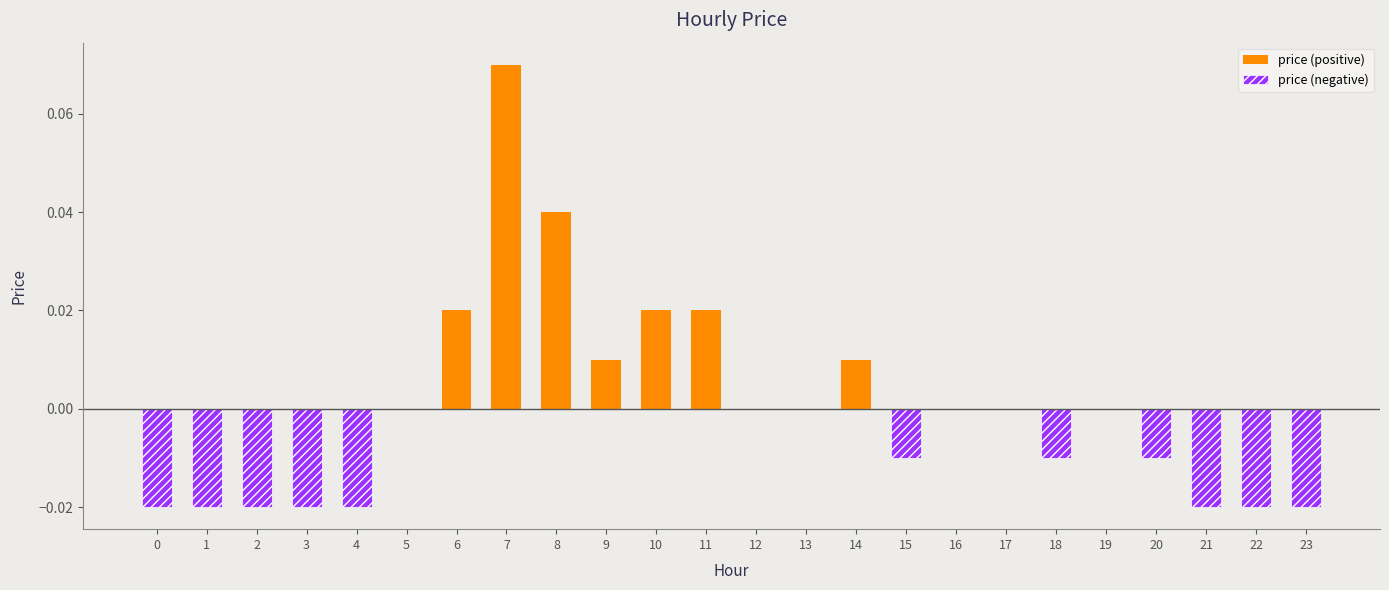

Reading left to right, what are all the values shown in this chart?

price (positive): 0.0	0.0	0.0	0.0	0.0	0.0	0.0	0.1	0.0	0.0	0.0	0.0	0.0	0.0	0.0	0.0	0.0	0.0	0.0	0.0	0.0	0.0	0.0	0.0
price (negative): -0.0	-0.0	-0.0	-0.0	-0.0	0.0	0.0	0.0	0.0	0.0	0.0	0.0	0.0	0.0	0.0	-0.0	0.0	0.0	-0.0	0.0	-0.0	-0.0	-0.0	-0.0